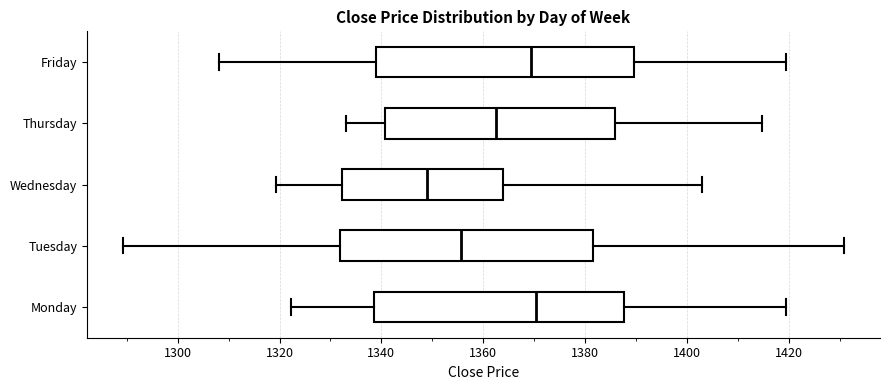

Where does the median line of the box for Thursday sit on the x-axis? The values are not printed on the chart, so give them approximately, as read against the axis.

1362